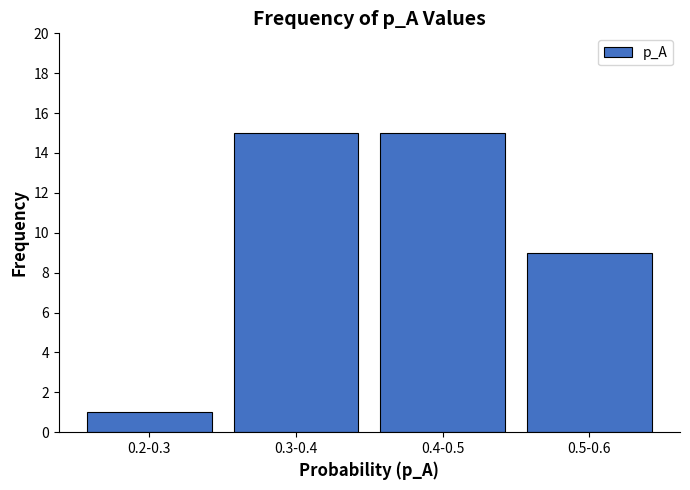

Reading left to right, what are all the values shown in this chart?

0.2-0.3=1	0.3-0.4=15	0.4-0.5=15	0.5-0.6=9